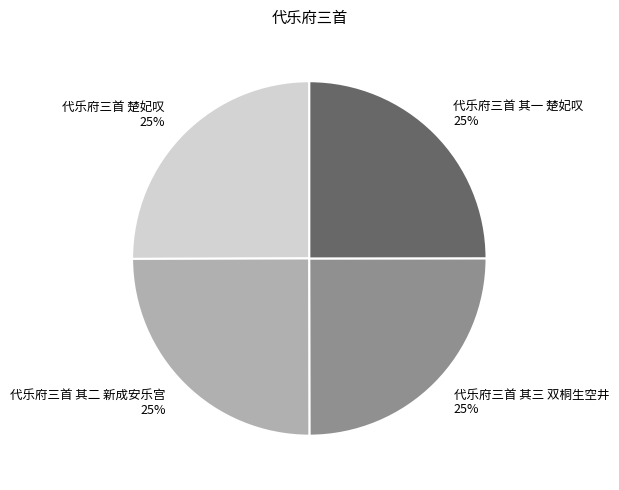

To the nearest percent, what is the combined percentage of 代乐府三首 其一 楚妃叹 and 代乐府三首 其二 新成安乐宫?

50%